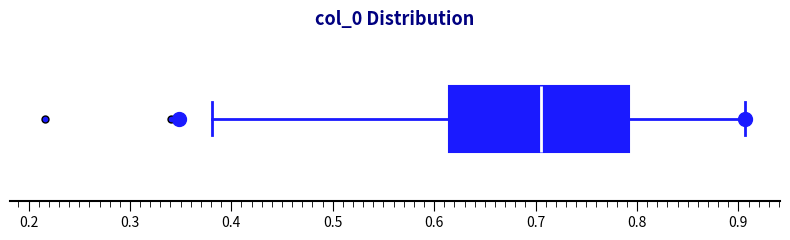

Where does the right whisker of the box end on the x-axis? The values are not printed on the chart, so give them approximately, as read against the axis.

0.91